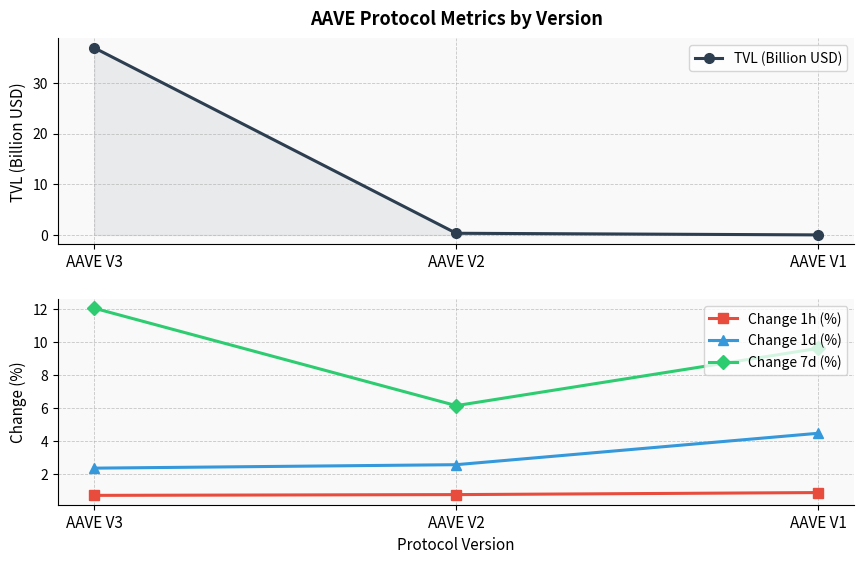

True or false: Change 1h (%) has a value of 0.9 at AAVE V1.

True